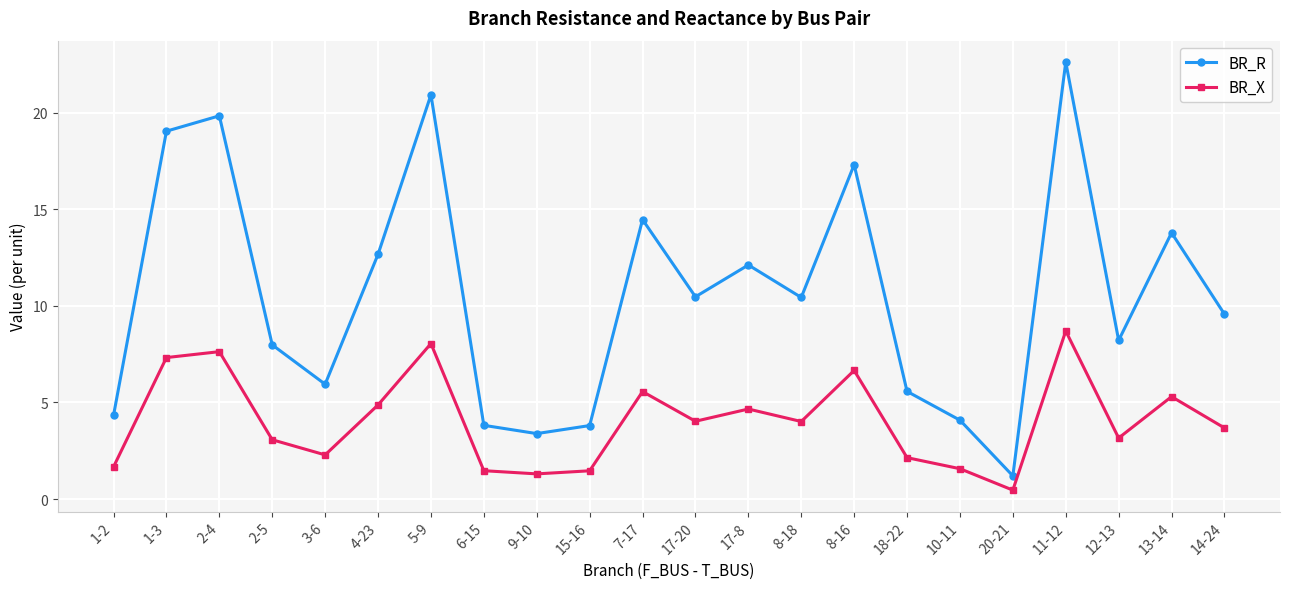

At which label does BR_R first exceed 10?

1-3